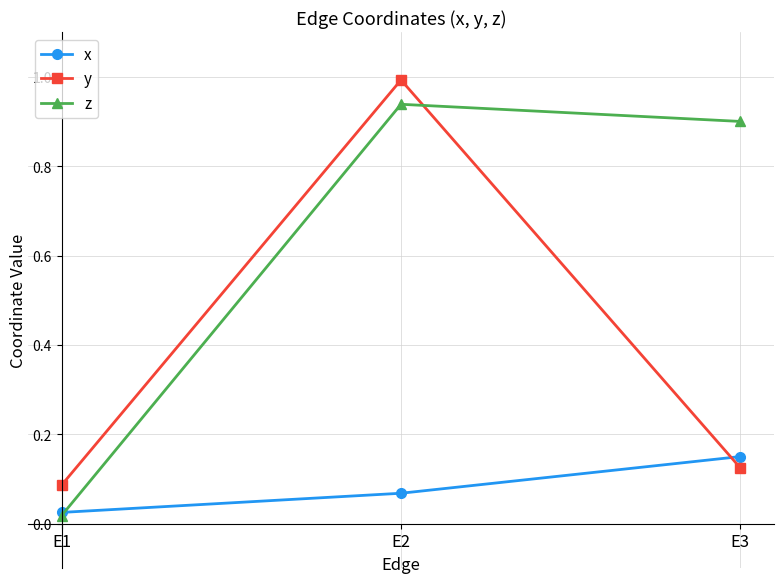

The z series shows 0.9 at E2. True or false?

True